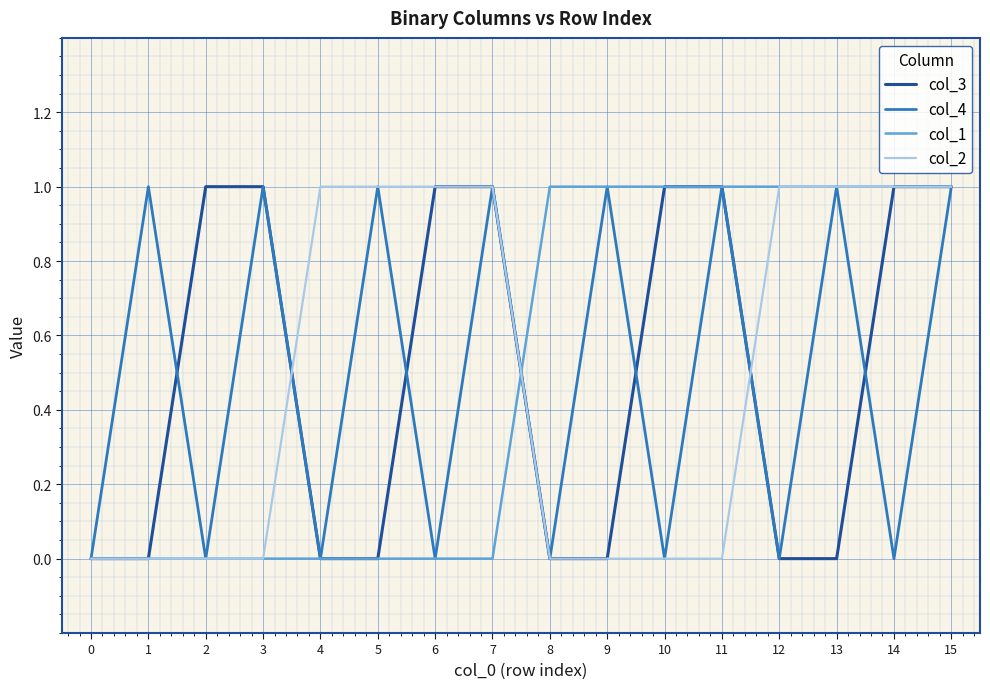

Is it true that col_3 equals 0 at 8?

True